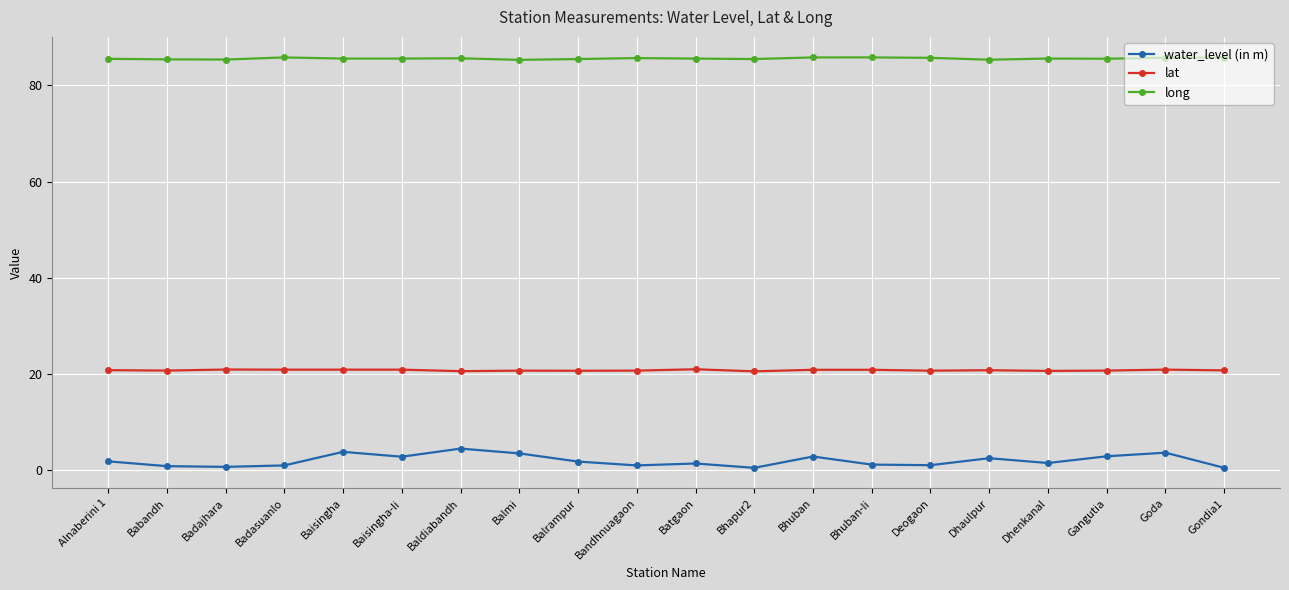

What are all the series names shown in the legend?

water_level (in m), lat, long